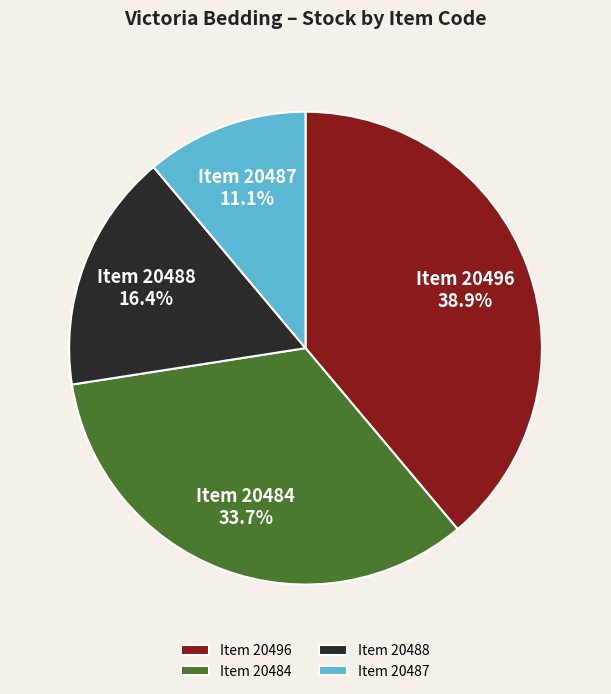

Which category has the biggest portion of the pie?

Item 20496